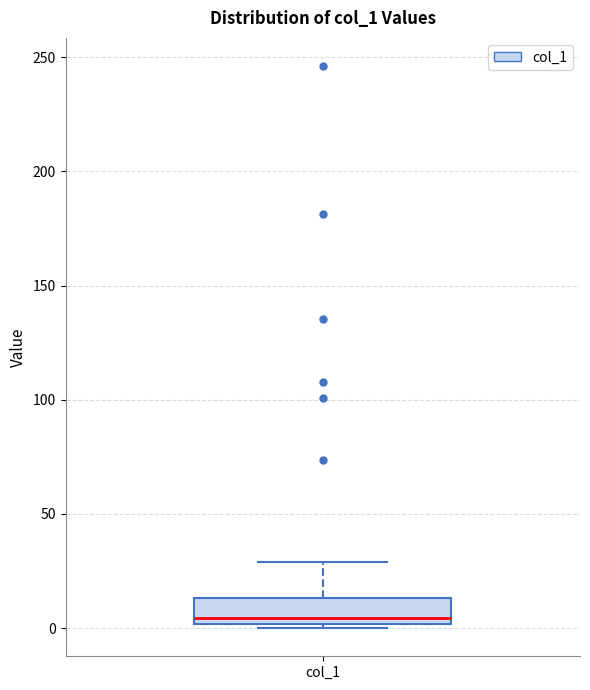

Transcribe this box plot: give where the median line is, the range the box spans, and where the two whiskers end, as read against the y-axis. The values are not printed on the chart, so give them approximately, as read against the axis.

median 5, box 0 to 15, whiskers 0 (just below the box's lower edge) to 30